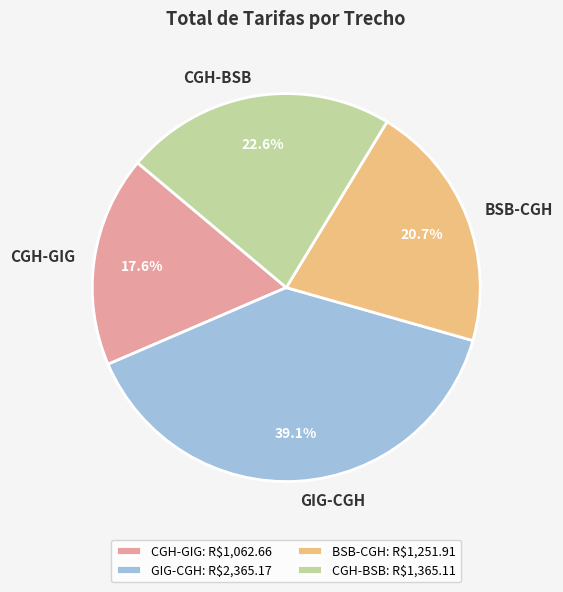

How many slices are in this pie chart?

4